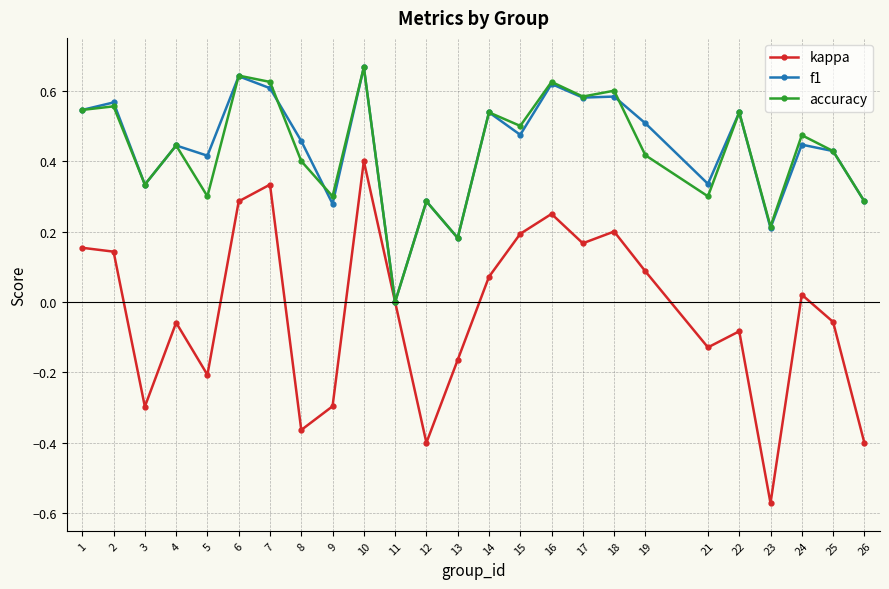

Where is the first local minimum for f1?

3